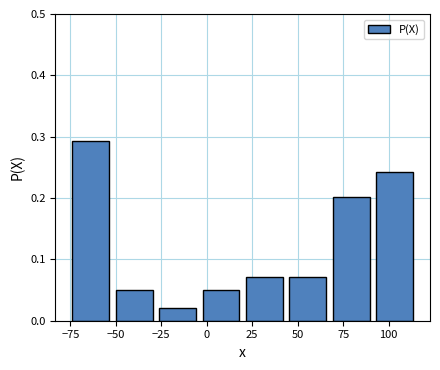

Which range on the x-axis has the tallest bar?

-75 to -50